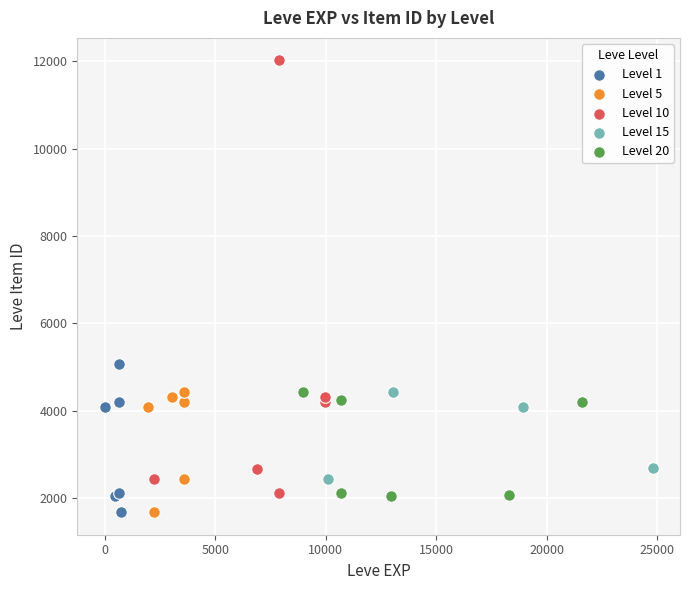

Which series has the largest Y range (max minus min)?

Level 10